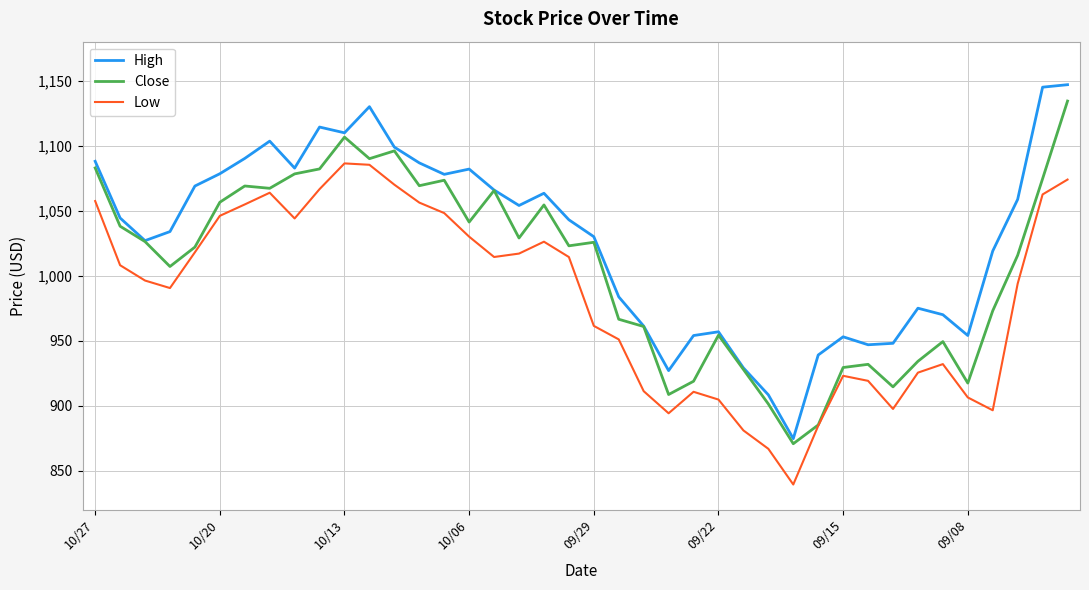

Rank the series by their average value, from lowest to highest.

Low, Close, High